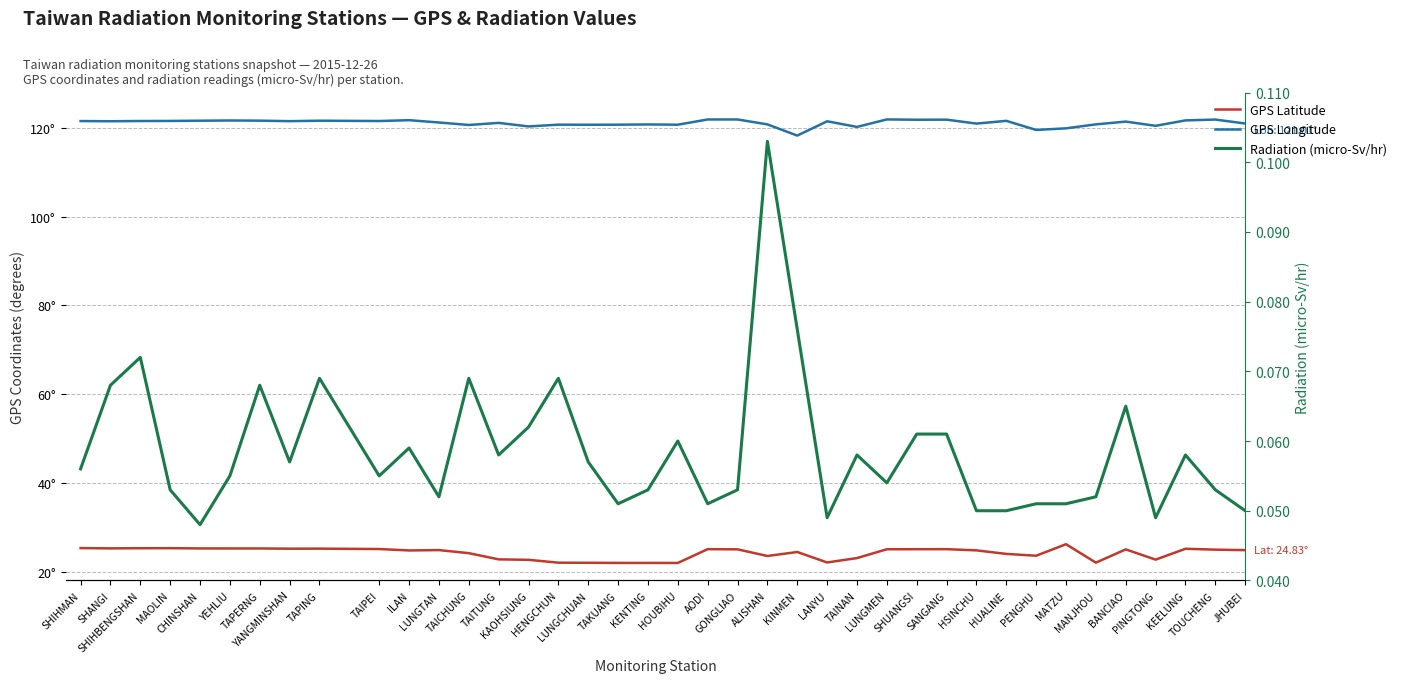

At which category is the sum across all series the highest?

AODI